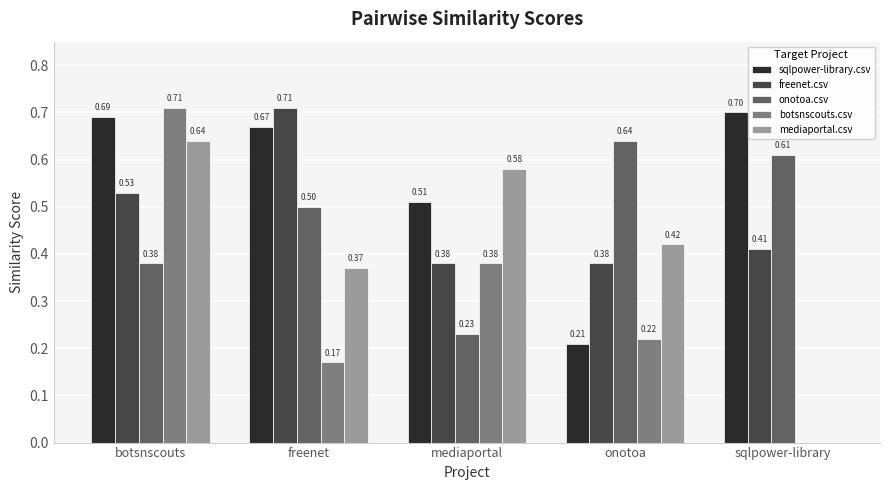

Is it true that mediaportal.csv equals 0.8 at mediaportal?

False